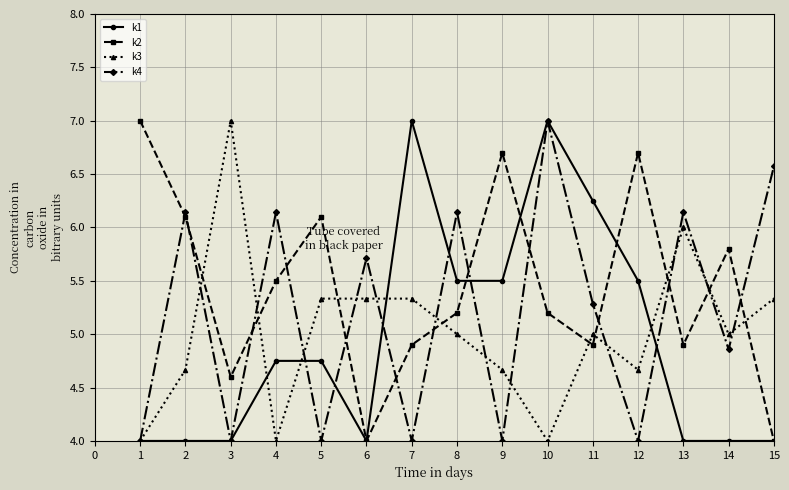

What is the average value of the k3 series?

5.0